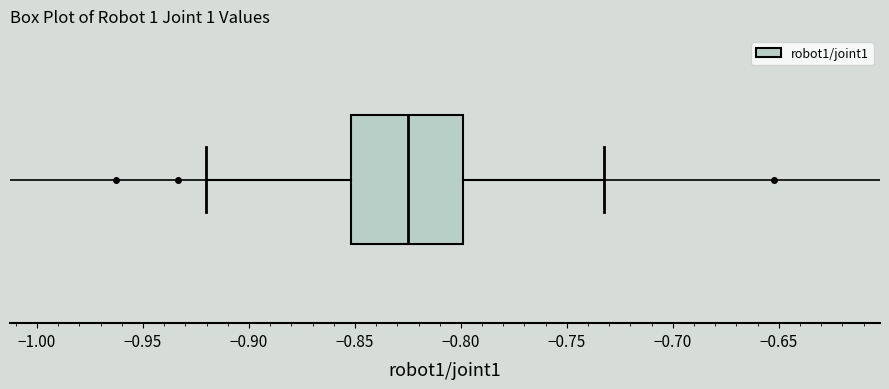

Transcribe this box plot: give where the median line is, the range the box spans, and where the two whiskers end, as read against the x-axis. The values are not printed on the chart, so give them approximately, as read against the axis.

median -0.825, box -0.850 to -0.800, whiskers -0.920 to -0.735